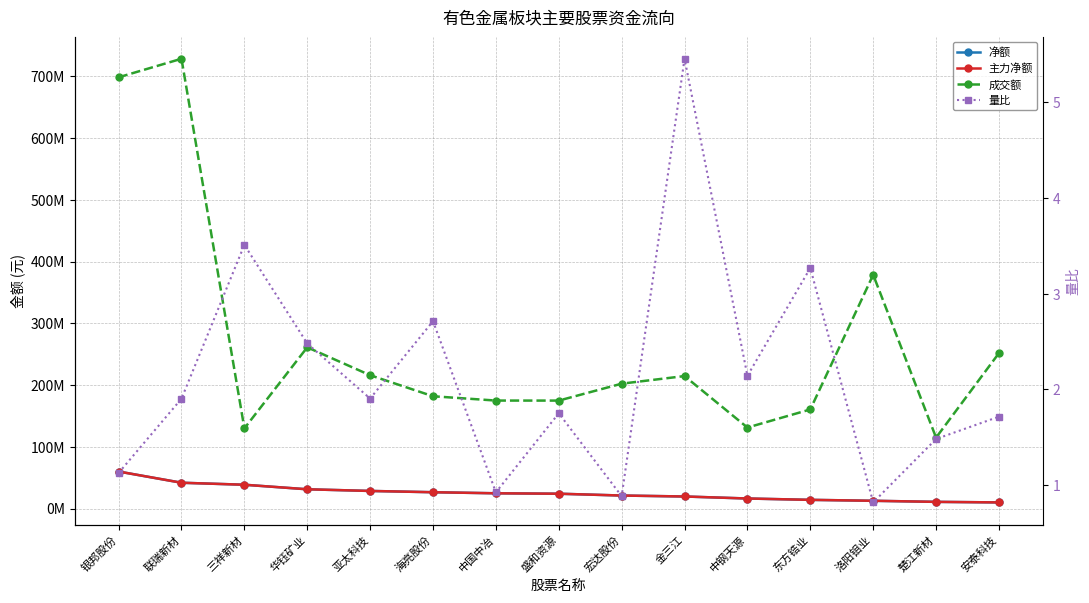

Is the value of 净额 at 联瑞新材 greater than the value of 量比 at 宏达股份?

Yes